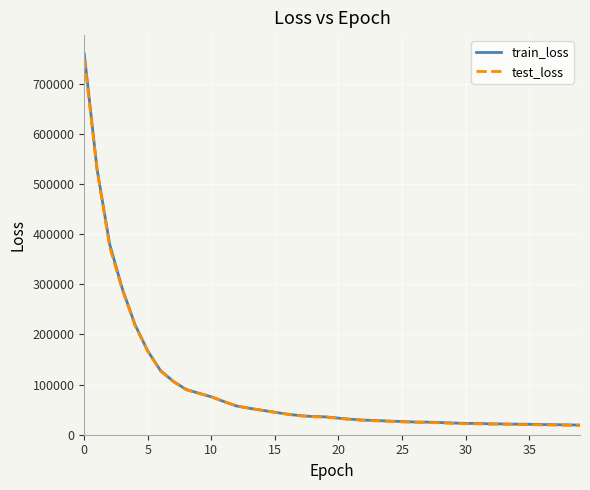

Which series has the widest spread of values?

train_loss